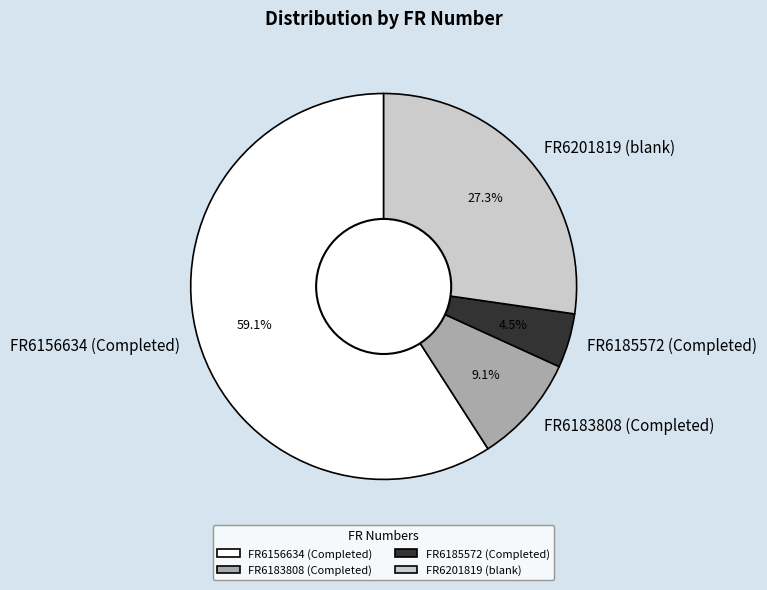

Does FR6201819 (blank) represent more than half of the total?

No